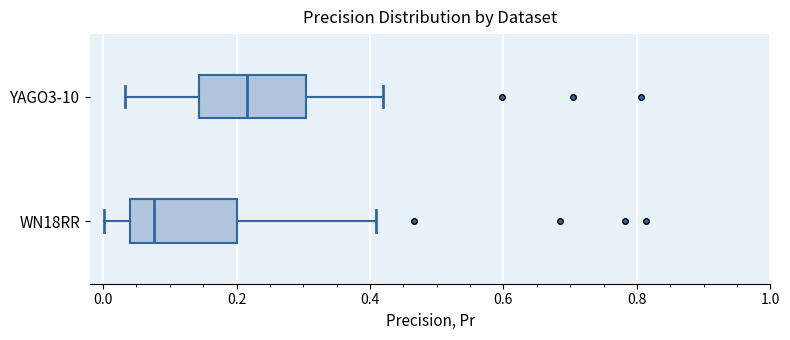

Reading bottom to top, read every box against the x-axis: the position of its median line, the range the box covers, and the ends of its whiskers. The values are not printed on the chart, so give them approximately, as read against the axis.

WN18RR: median 0.08, box 0.04 to 0.20, whiskers 0.00 to 0.40
YAGO3-10: median 0.22, box 0.14 to 0.30, whiskers 0.04 to 0.42